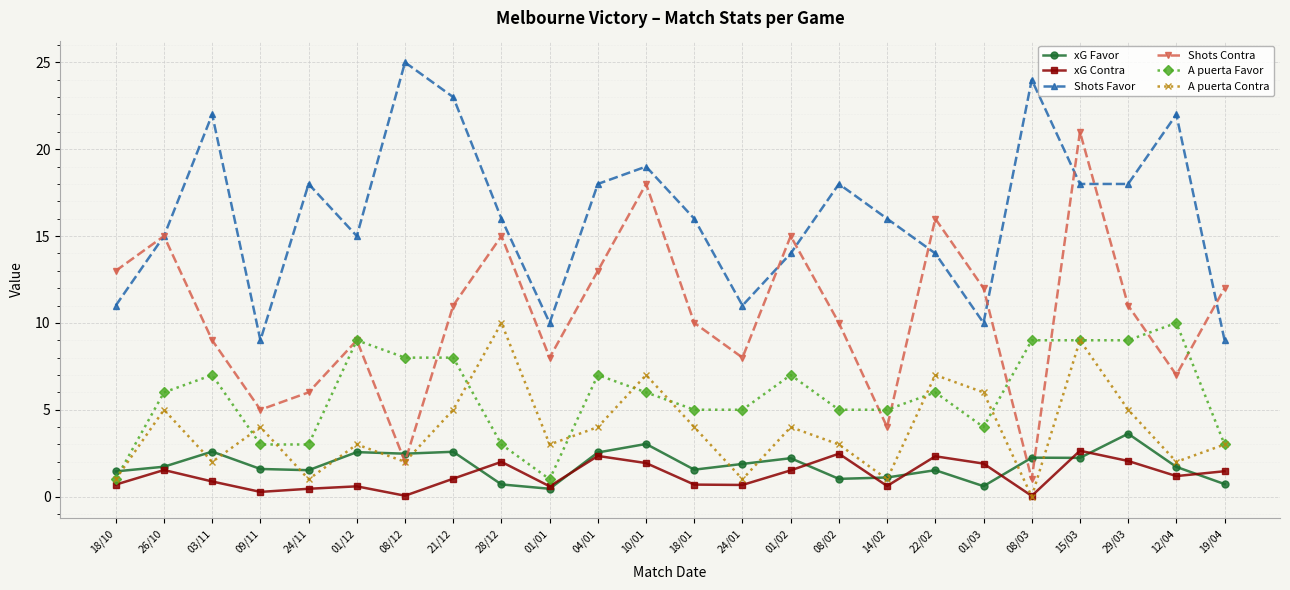

The Shots Favor series shows 15.0 at 26/10. True or false?

True